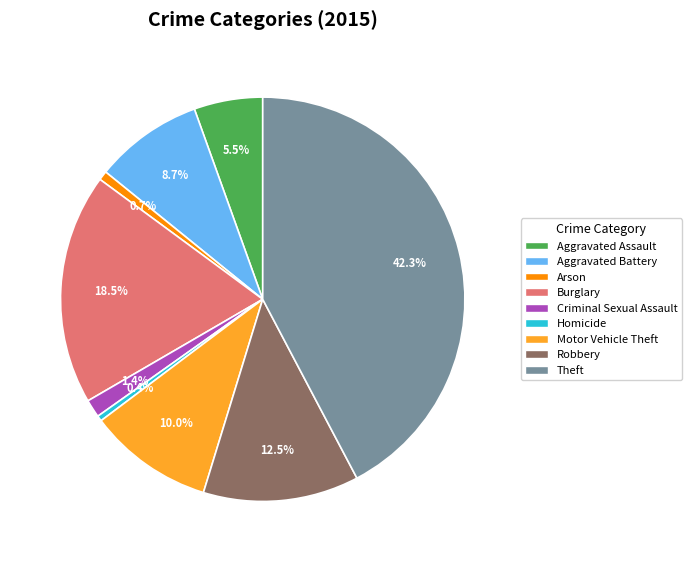

Count the number of slices in the pie.

9